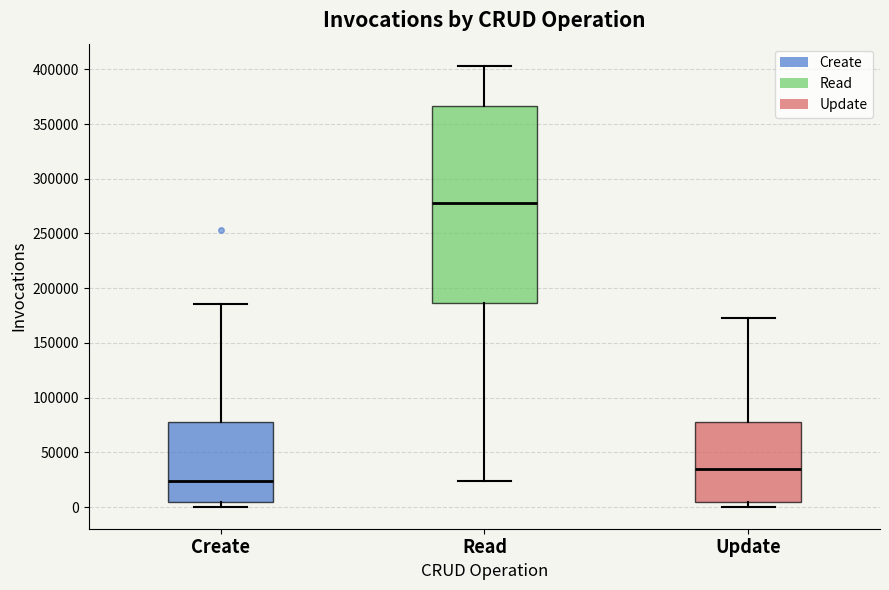

Reading left to right, read every box against the y-axis: the position of its median line, the range the box covers, and the ends of its whiskers. The values are not printed on the chart, so give them approximately, as read against the axis.

Create: median 25000, box 5000 to 80000, whiskers 0 to 185000
Read: median 280000, box 185000 to 365000, whiskers 25000 to 405000
Update: median 35000, box 5000 to 80000, whiskers 0 to 175000